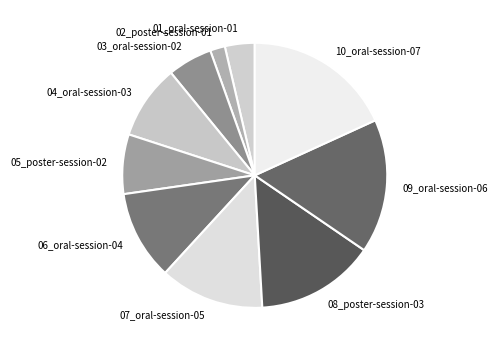

Approximately how many times larger is the value at 09_oral-session-06 compared to 04_oral-session-03?

1.8